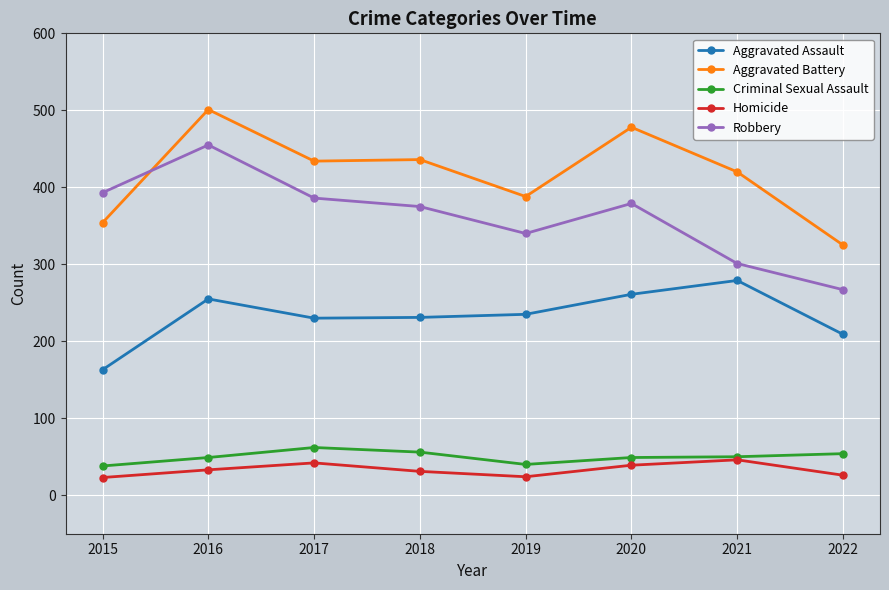

Which category has the highest value across all series?

2016